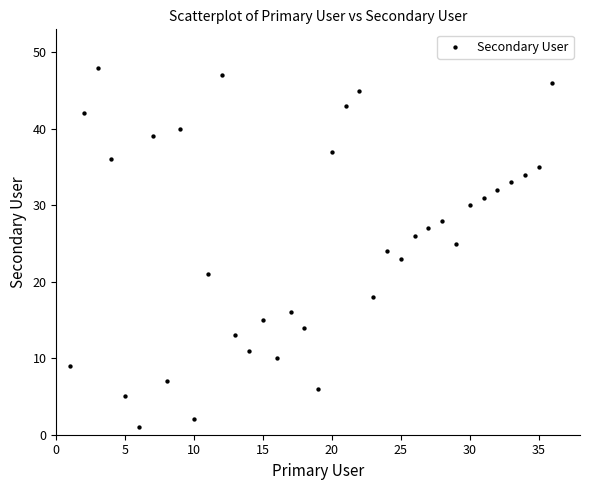

What is the range of X values (max minus min)?

35